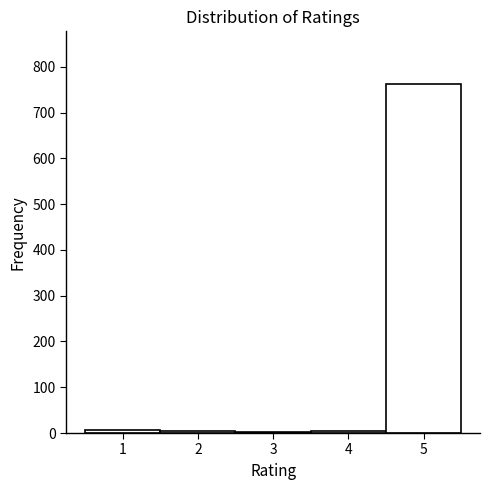

Reading left to right, list every bar in this chart as the range it spans on the x-axis followed by its height. The values are not printed on the chart, so give them approximately, as read against the axis.

0.5 to 1.5: under 10
1.5 to 2.5: under 10
2.5 to 3.5: under 10
3.5 to 4.5: under 10
4.5 to 5.5: 760